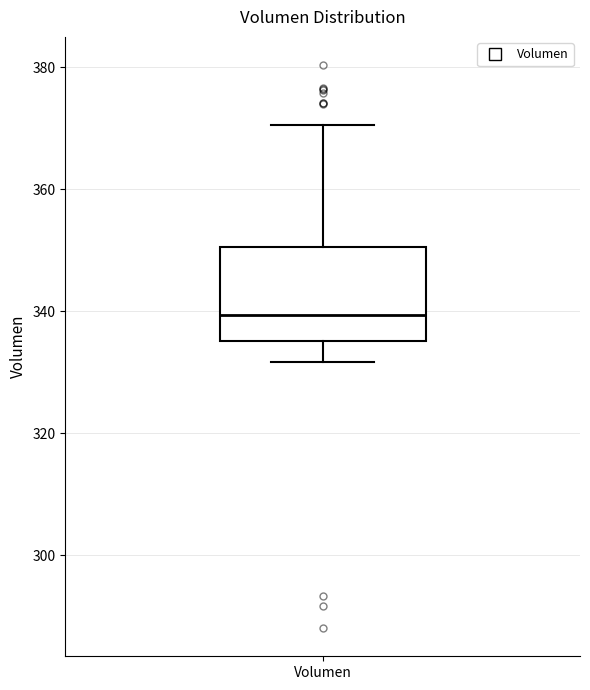

Read this box plot against the y-axis: the position of the median line, the range covered by the box, and the ends of both whiskers. The values are not printed on the chart, so give them approximately, as read against the axis.

median 340, box 336 to 350, whiskers 332 to 370